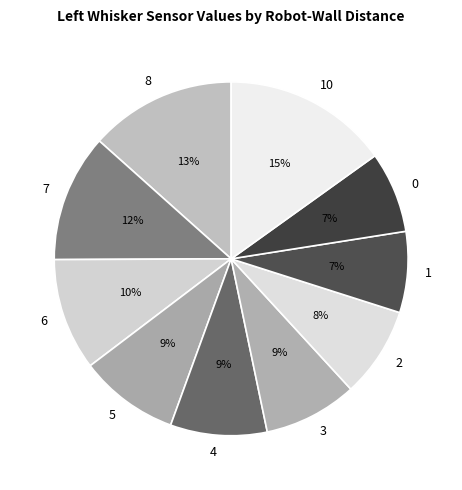

Which has a higher value, 8 or 4?

8